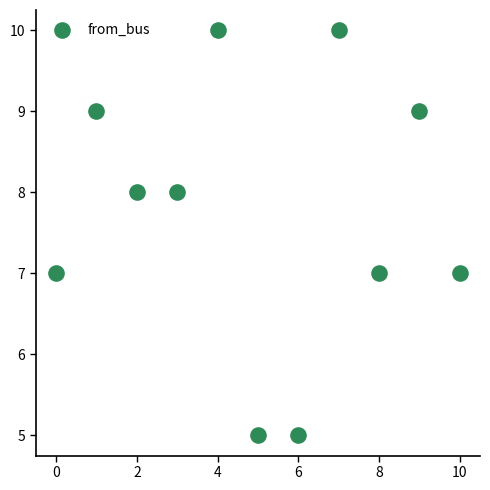

What is the range of Y values (max minus min)?

5